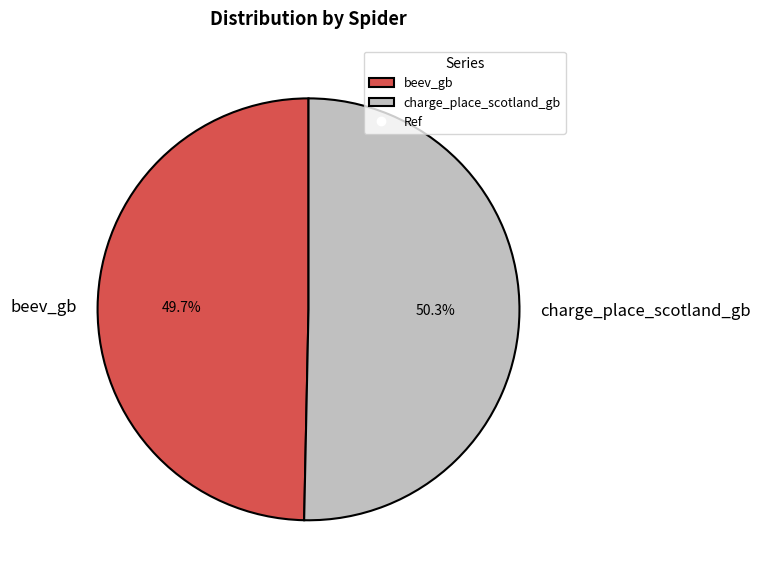

What portion of the pie excludes beev_gb?

50.3%